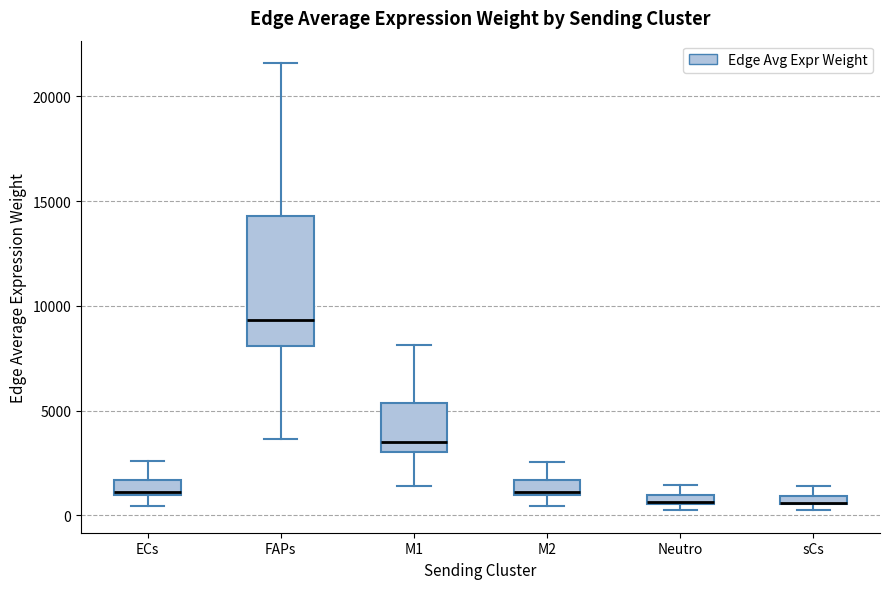

Where is the lower edge of the box for FAPs on the y-axis? The values are not printed on the chart, so give them approximately, as read against the axis.

8000